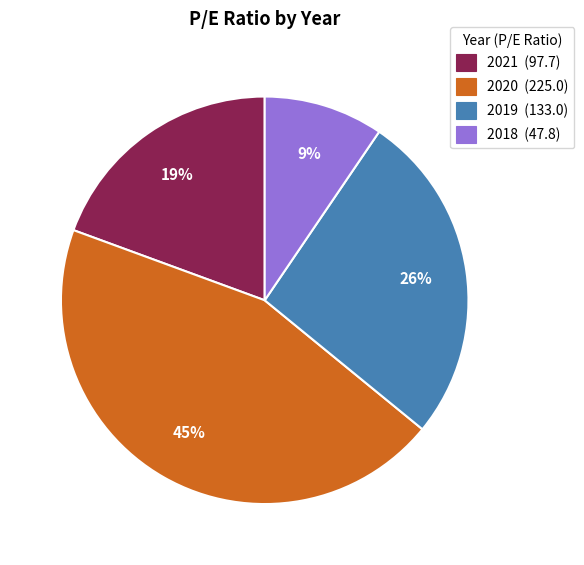

What percentage is the 2020 slice, to the nearest percent?

45%